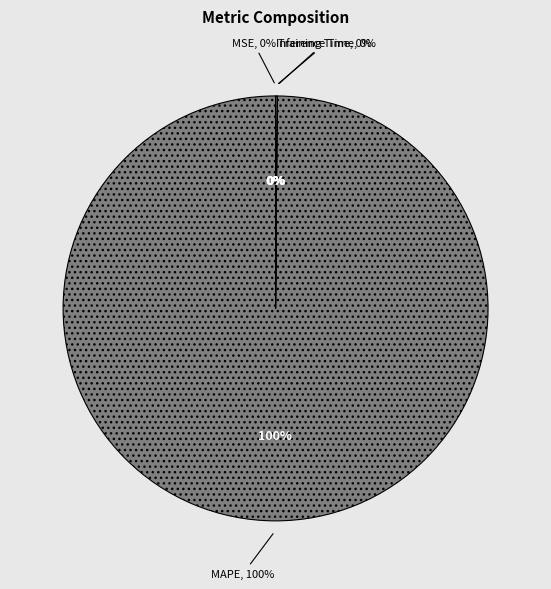

Is it true that Inference Time is 0% of the pie?

True